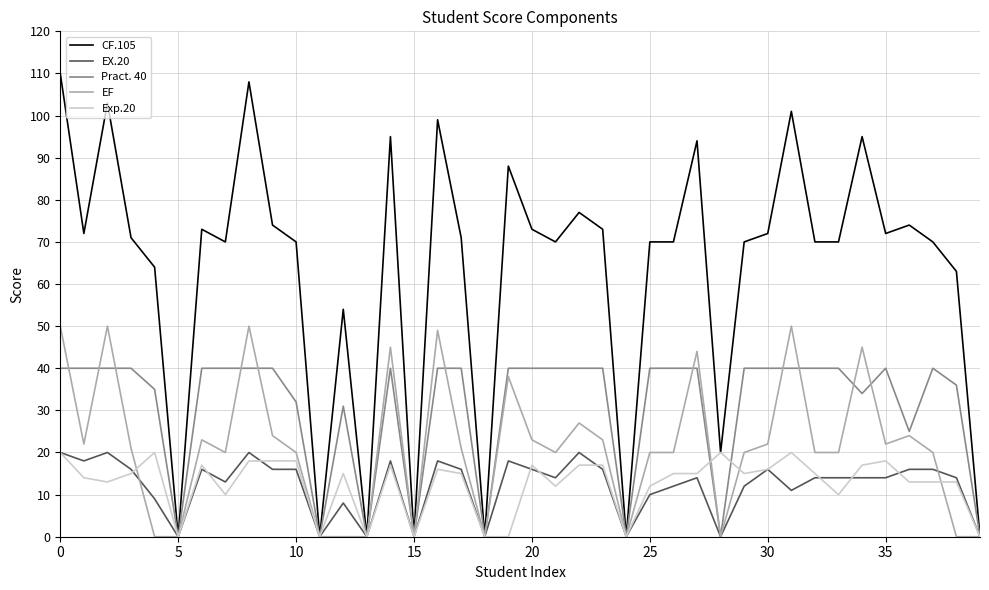

What is the difference between the second highest and second lowest values in the Pract. 40 series?

40